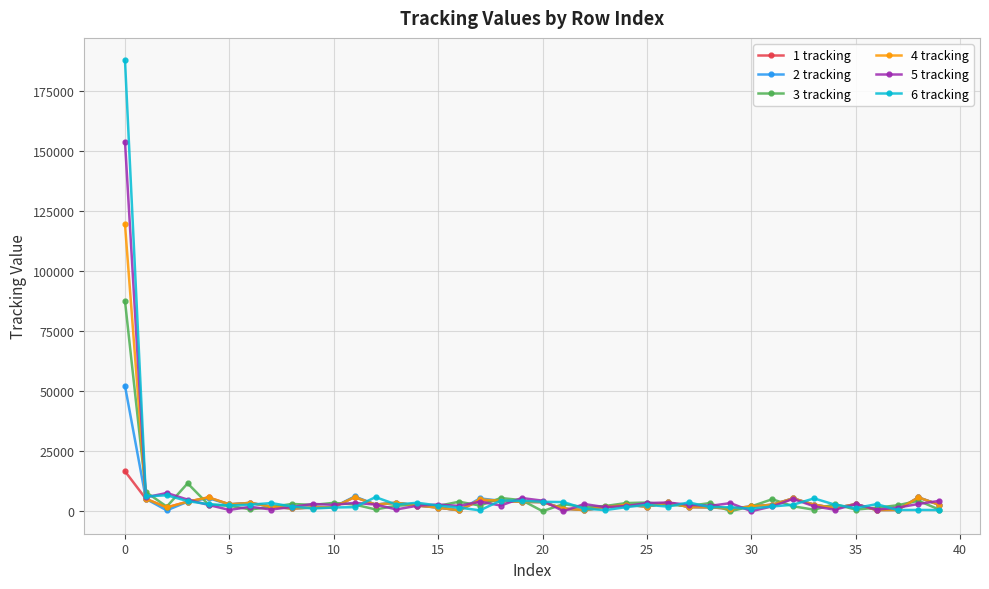

Which series has the widest spread of values?

6 tracking